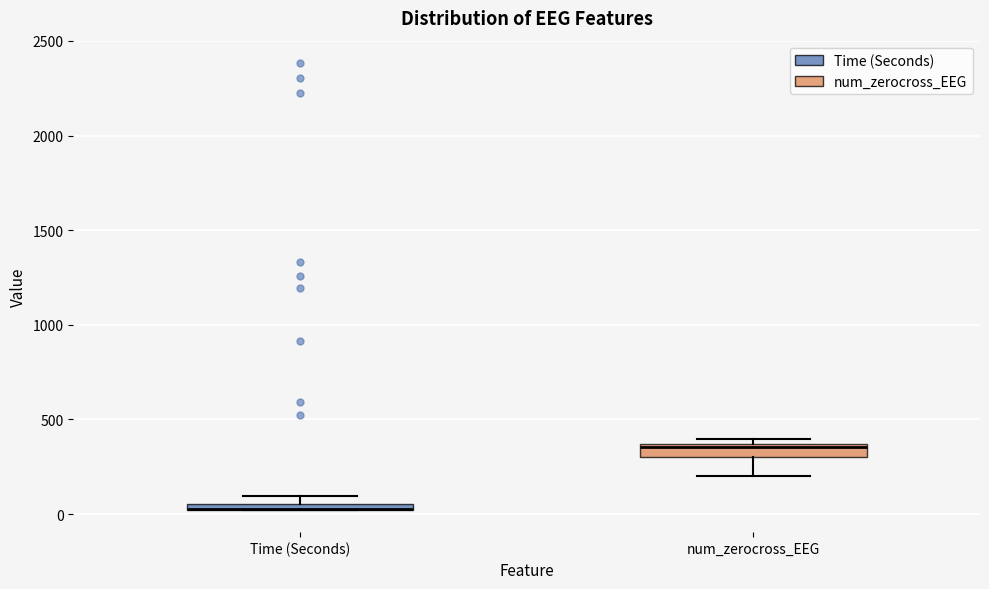

Where is the lower edge of the box for Time (Seconds) on the y-axis? The values are not printed on the chart, so give them approximately, as read against the axis.

0